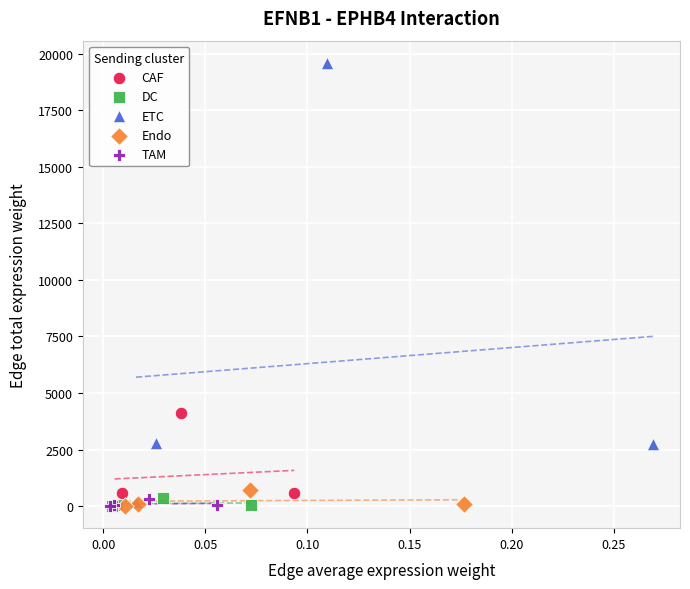

Which series has the largest Y range (max minus min)?

ETC